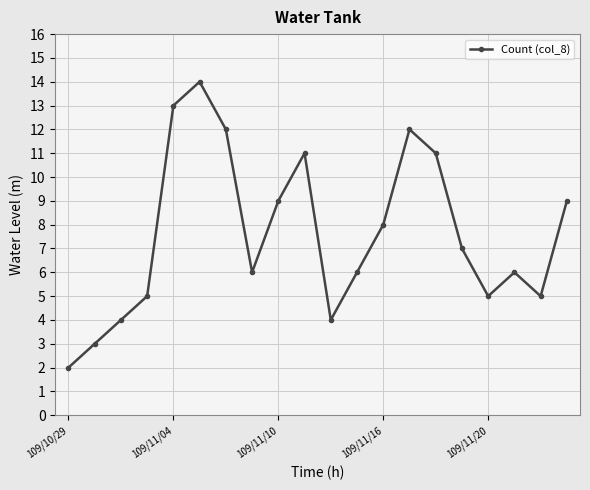

True or false: the data has more than 0 interior local peaks.

True